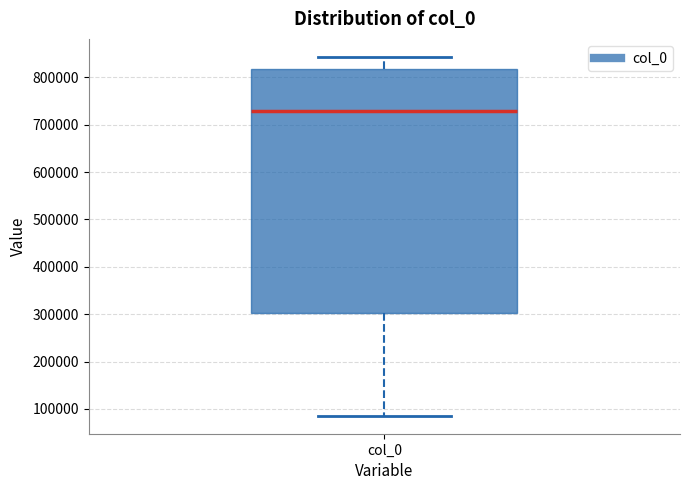

Read this box plot against the y-axis: the position of the median line, the range covered by the box, and the ends of both whiskers. The values are not printed on the chart, so give them approximately, as read against the axis.

median 730000, box 300000 to 820000, whiskers 90000 to 840000